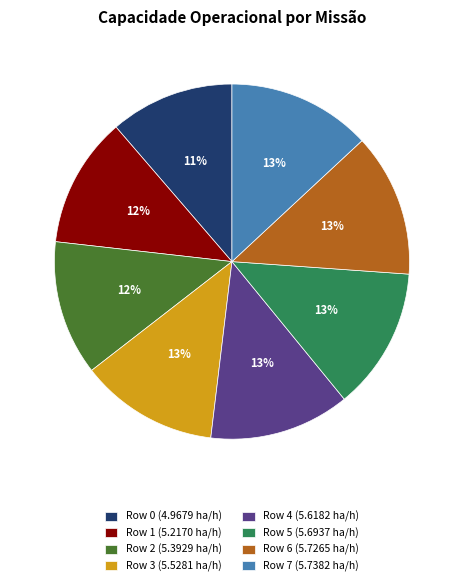

To the nearest percent, what is the average slice percentage?

12%